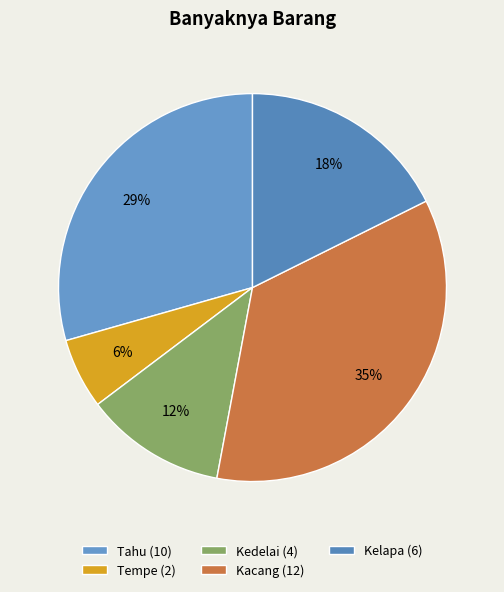

To the nearest percent, what percentage of the pie is Kelapa?

18%